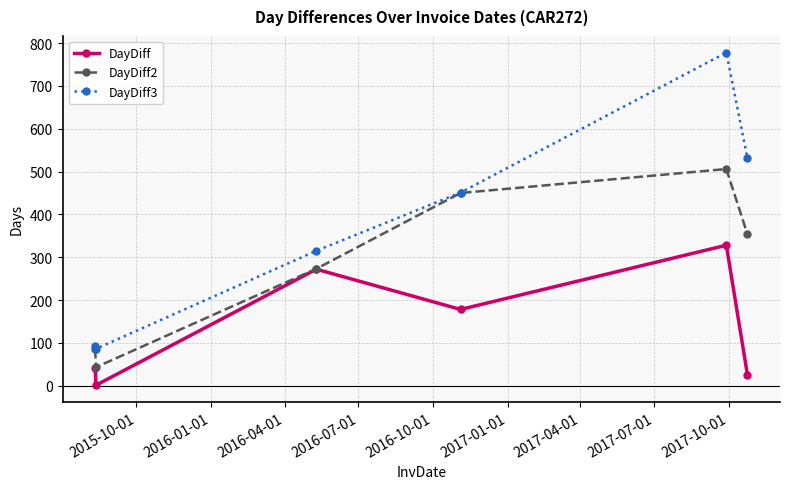

True or false: DayDiff and DayDiff3 intersect in this chart.

False